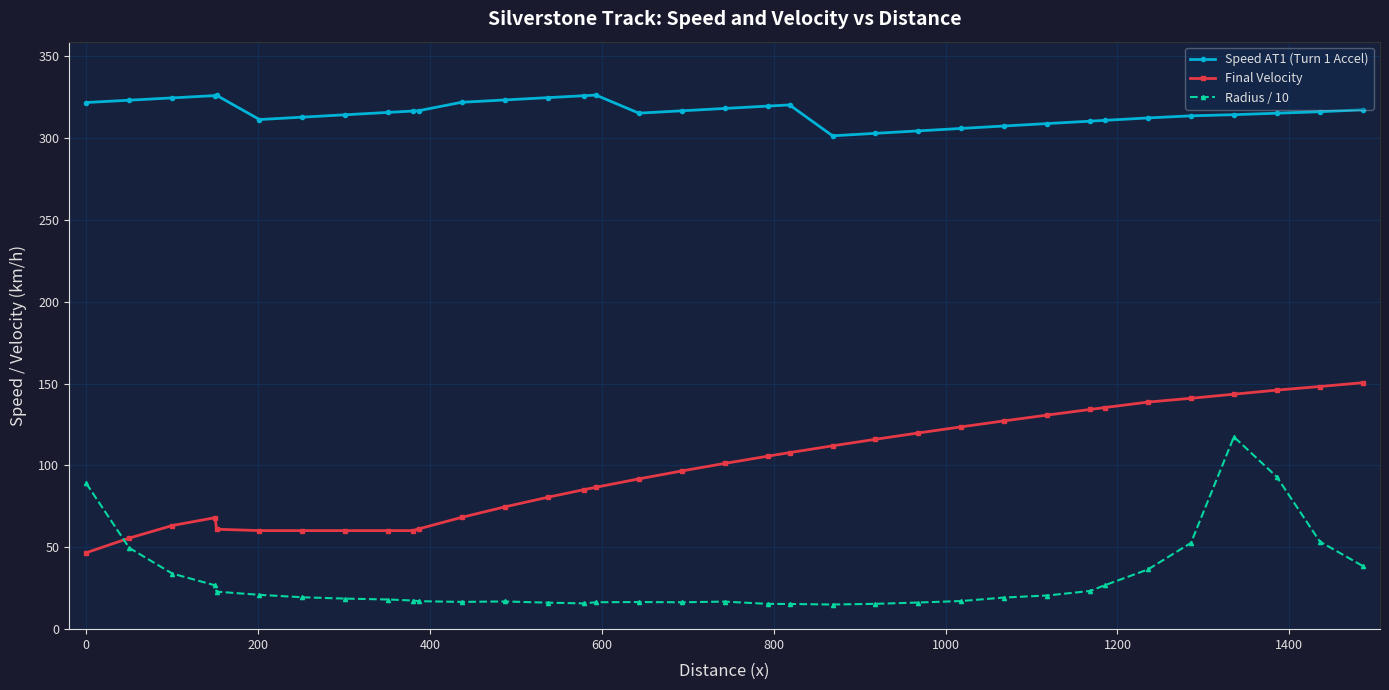

List the series in order of their peak value, lowest first.

Radius / 10, Final Velocity, Speed AT1 (Turn 1 Accel)